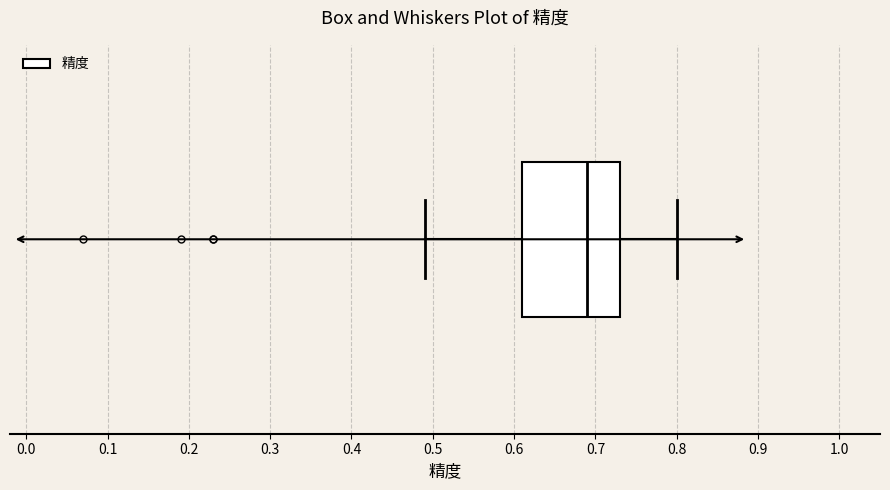

Transcribe this box plot: give where the median line is, the range the box spans, and where the two whiskers end, as read against the x-axis. The values are not printed on the chart, so give them approximately, as read against the axis.

median 0.69, box 0.61 to 0.73, whiskers 0.49 to 0.80